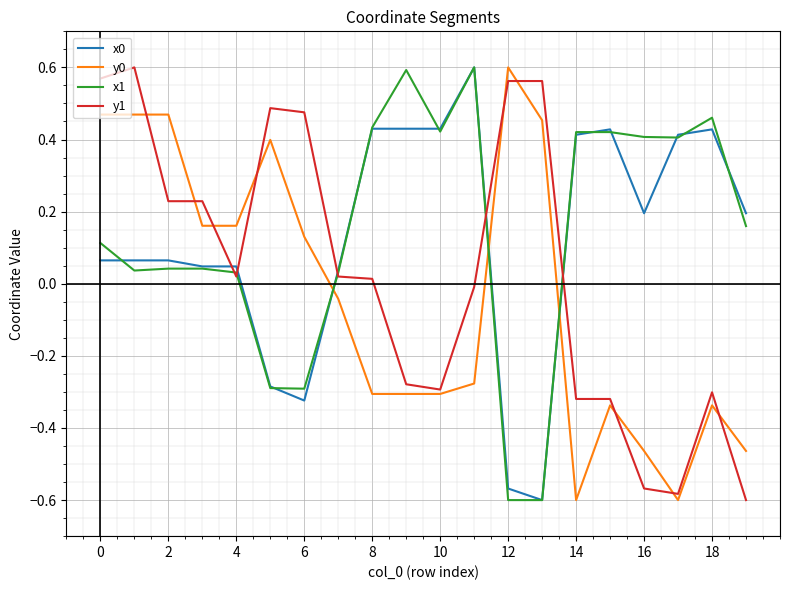

After their last crossing, which series has the higher values: x1 or y0?

x1